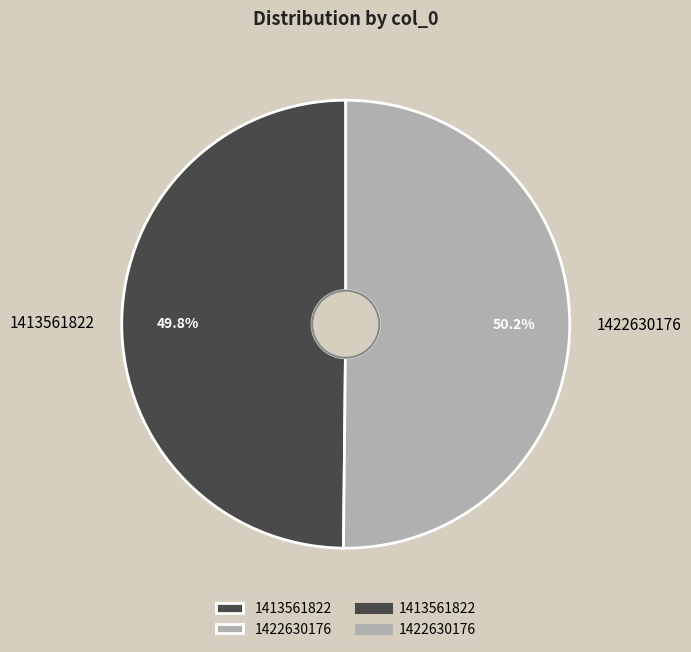

Count the number of slices in the pie.

2